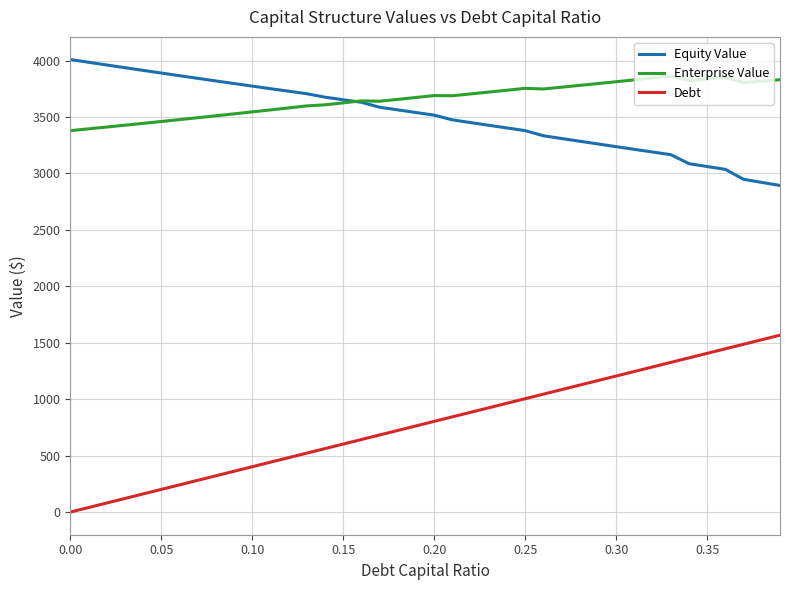

Which series has the widest spread of values?

Debt